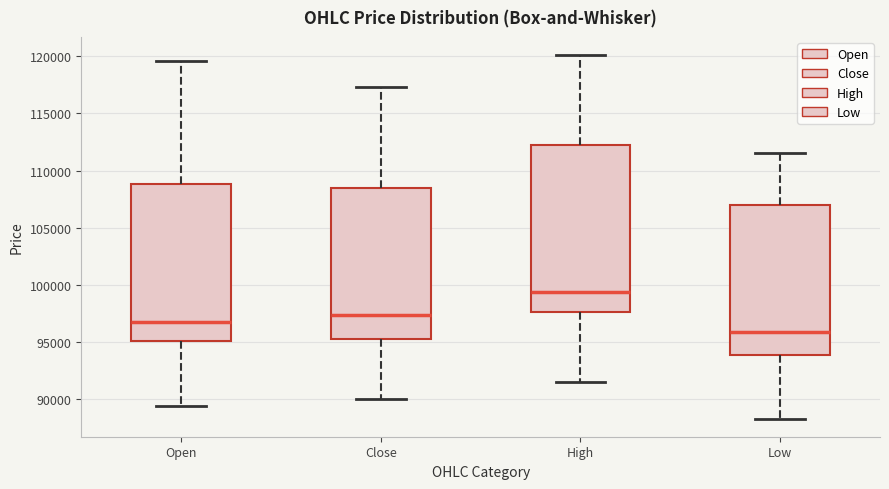

Reading left to right, read every box against the y-axis: the position of its median line, the range the box covers, and the ends of its whiskers. The values are not printed on the chart, so give them approximately, as read against the axis.

Open: median 97000, box 95000 to 109000, whiskers 89500 to 119500
Close: median 97500, box 95500 to 108500, whiskers 90000 to 117500
High: median 99500, box 97500 to 112000, whiskers 91500 to 120000
Low: median 96000, box 94000 to 107000, whiskers 88500 to 111500